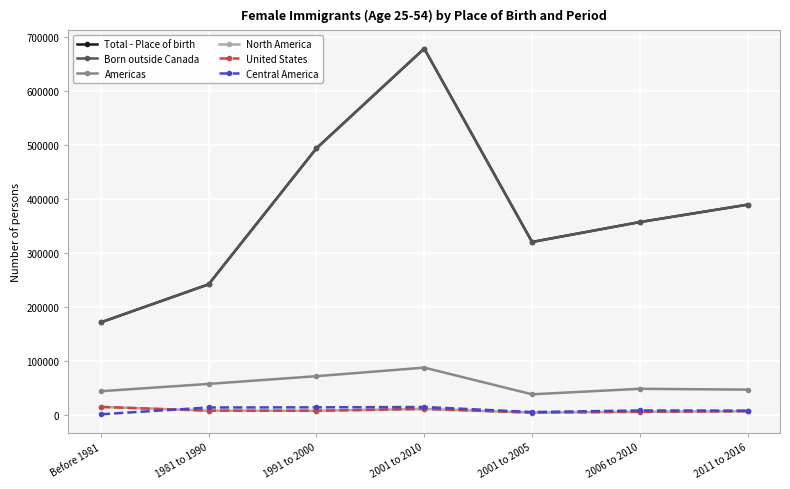

What are all the series names shown in the legend?

Total - Place of birth, Born outside Canada, Americas, North America, United States, Central America